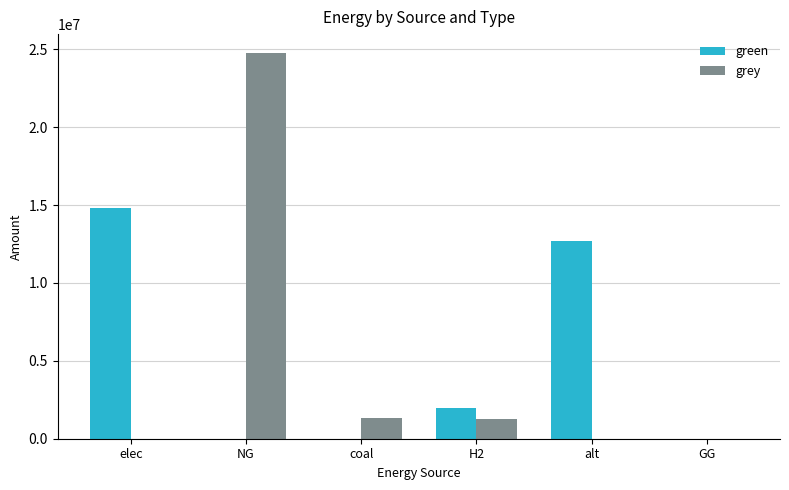

Is it true that green equals 17639095.3 at alt?

False